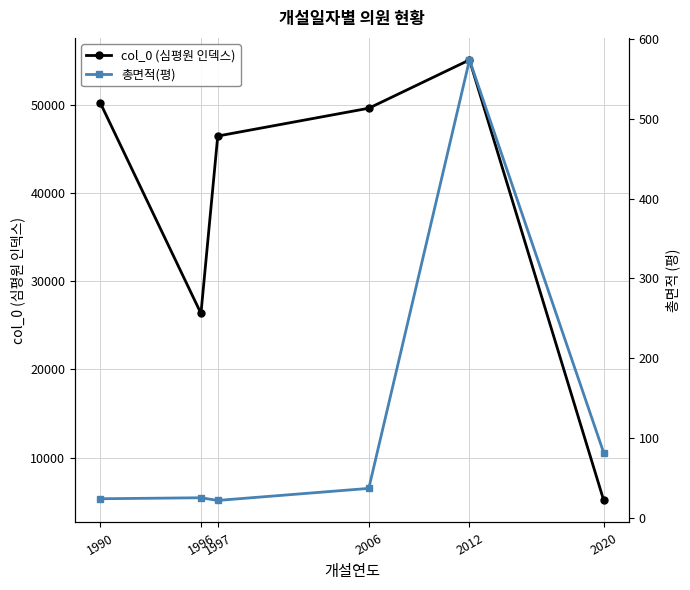

True or false: 총면적(평) and col_0 (심평원 인덱스) cross at least once.

False